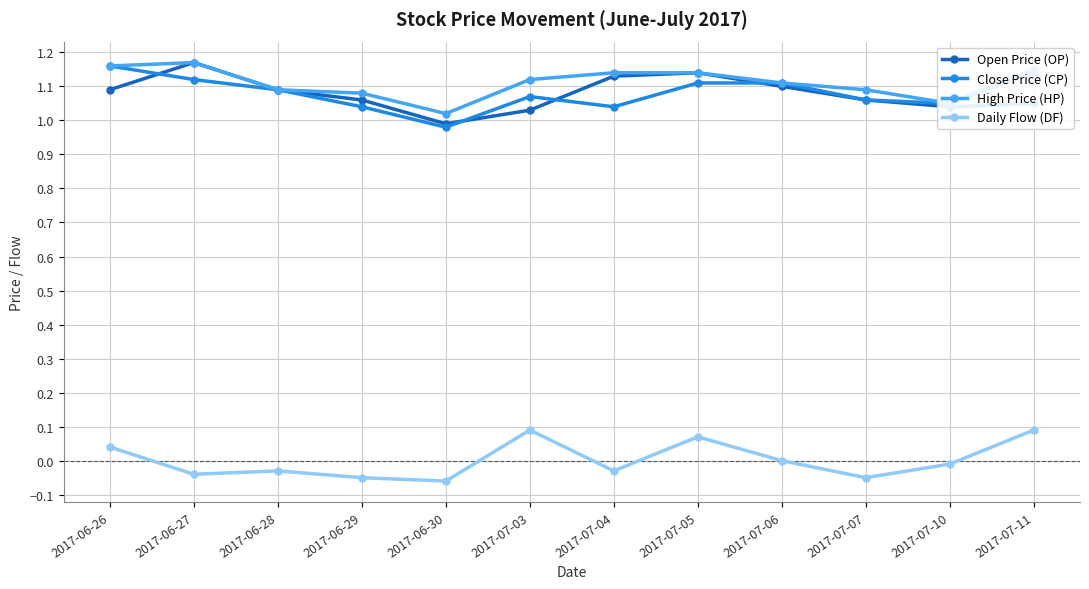

Does the chart display data point markers on the line(s)?

Yes